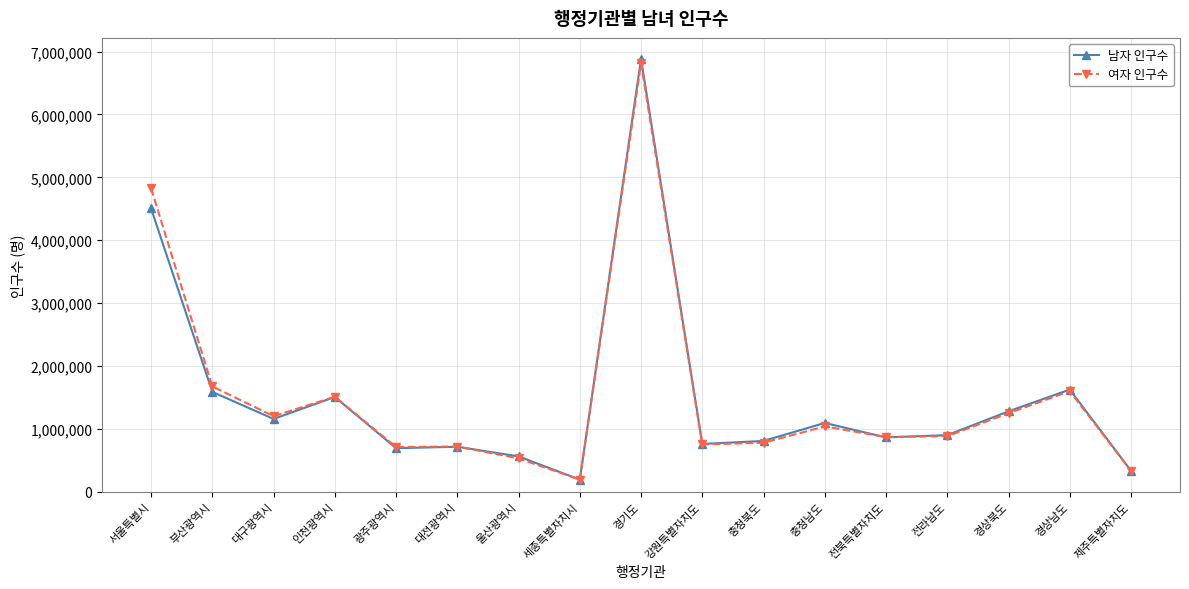

What is the spread (max minus min) of values at 충청북도?

28663